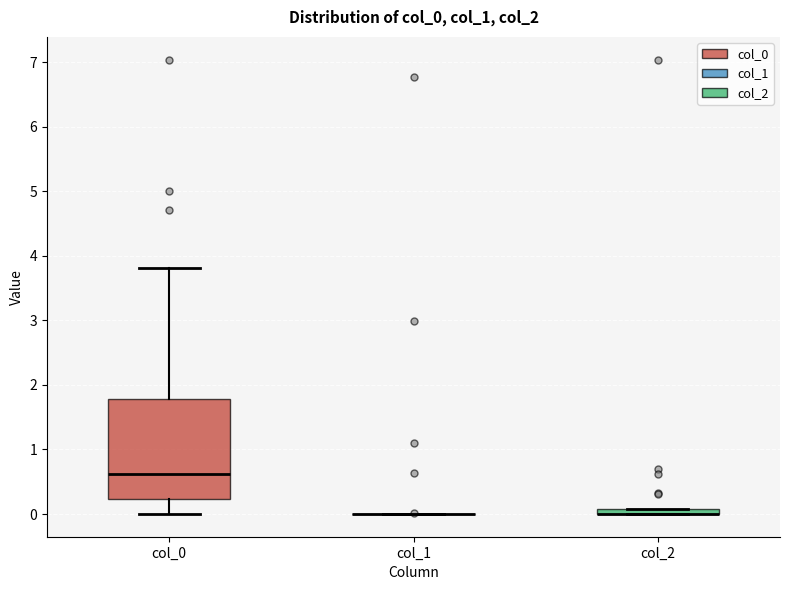

Which box is the tallest, from its lower edge to its upper edge?

col_0